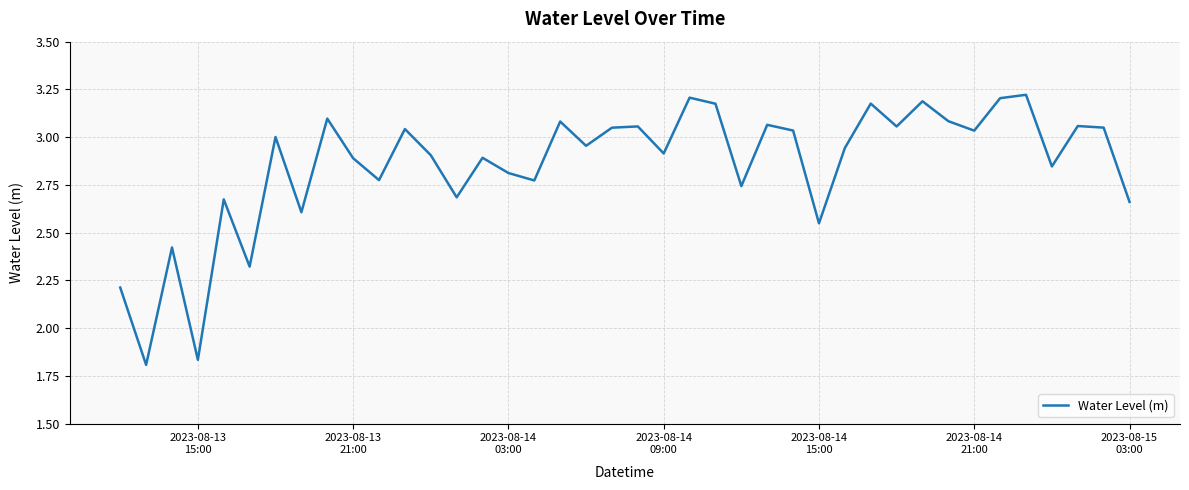

Does the chart display data point markers on the line(s)?

No